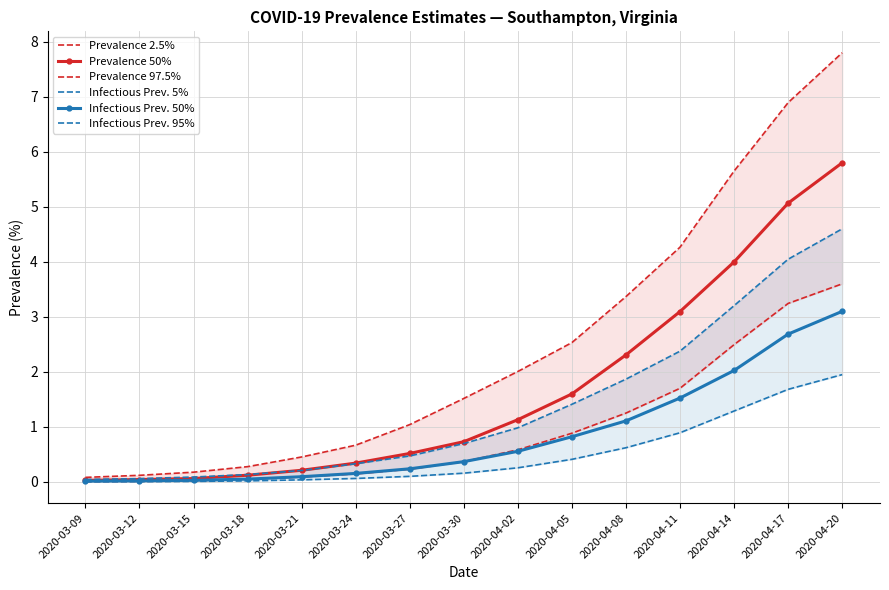

How many lines are shown in the chart?

6